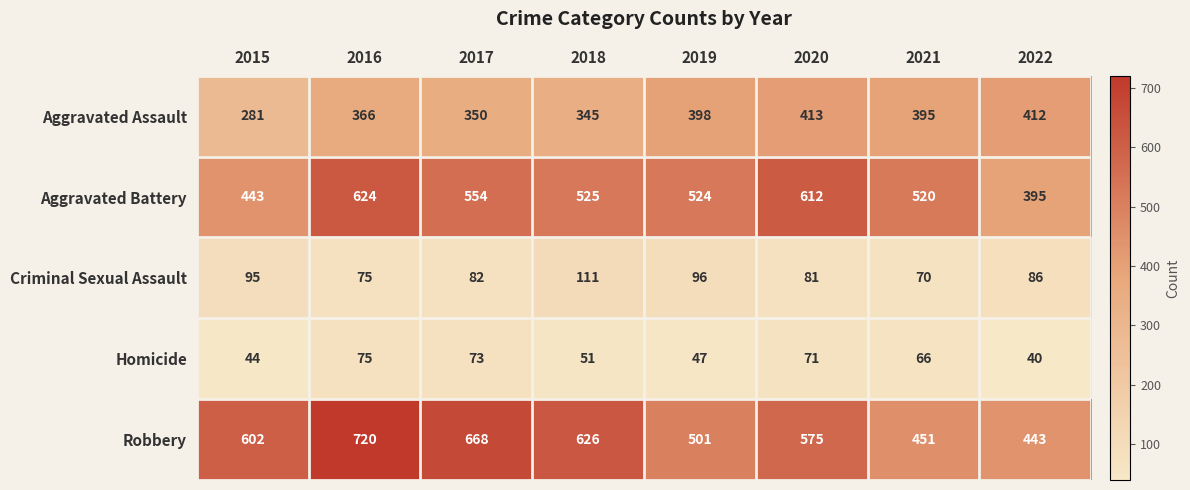

Between 2015 and 2022, which series saw the biggest shift?

Robbery